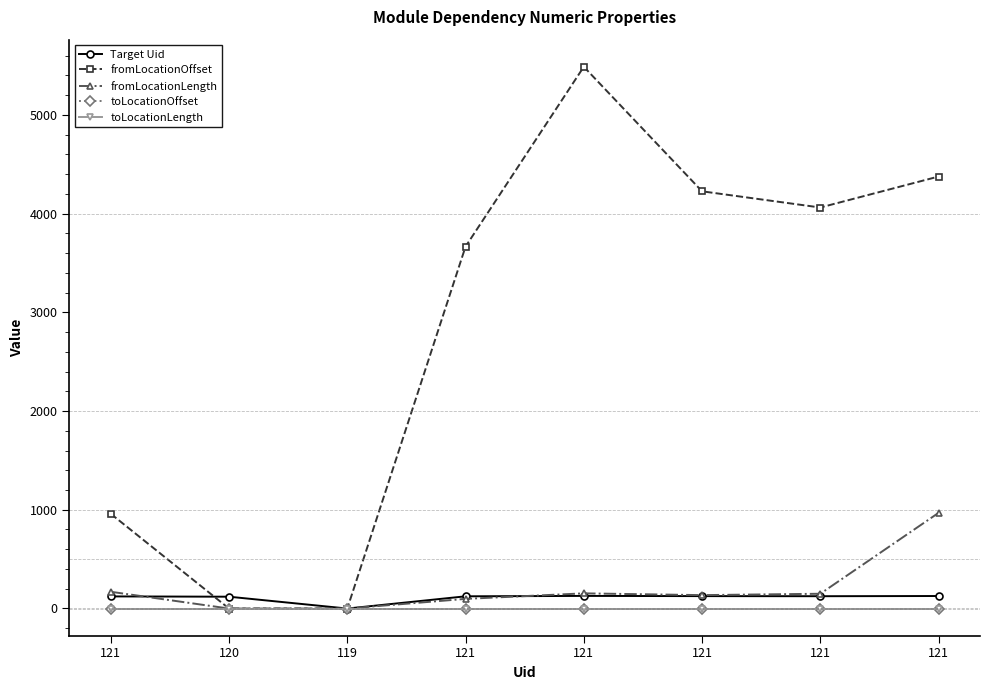

At which category is the sum across all series the highest?

121